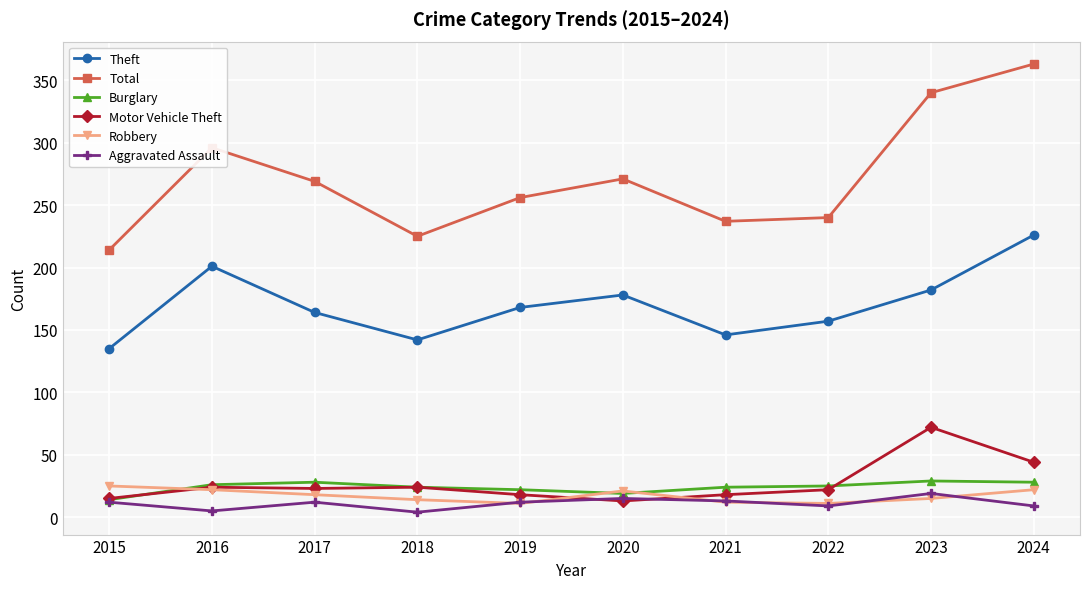

What is the lowest value of the Burglary series?

14